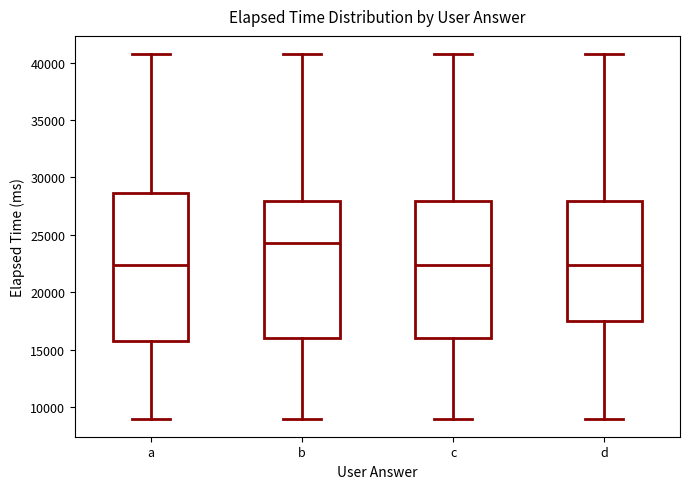

Reading left to right, read every box against the y-axis: the position of its median line, the range the box covers, and the ends of its whiskers. The values are not printed on the chart, so give them approximately, as read against the axis.

a: median 22500, box 16000 to 28500, whiskers 9000 to 41000
b: median 24500, box 16000 to 28000, whiskers 9000 to 41000
c: median 22500, box 16000 to 28000, whiskers 9000 to 41000
d: median 22500, box 17500 to 28000, whiskers 9000 to 41000